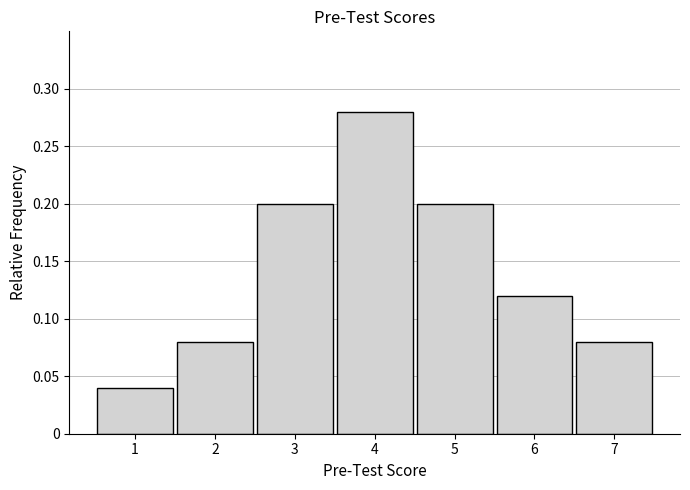

Over which range of the x-axis is the bar tallest?

3.5 to 4.5